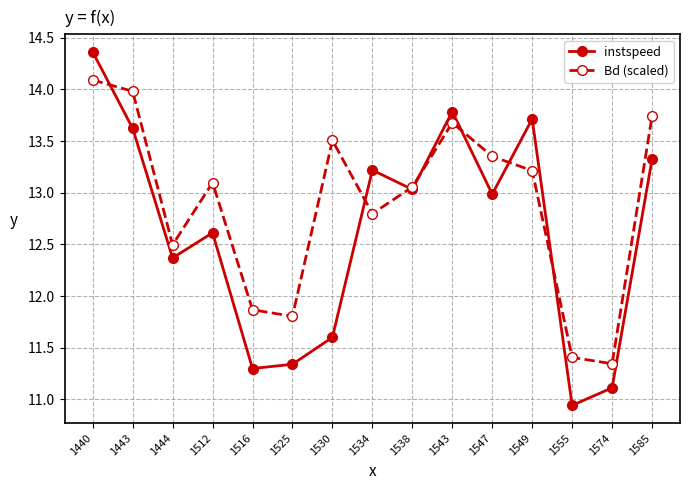

What is the maximum value for Bd (scaled)?

14.1